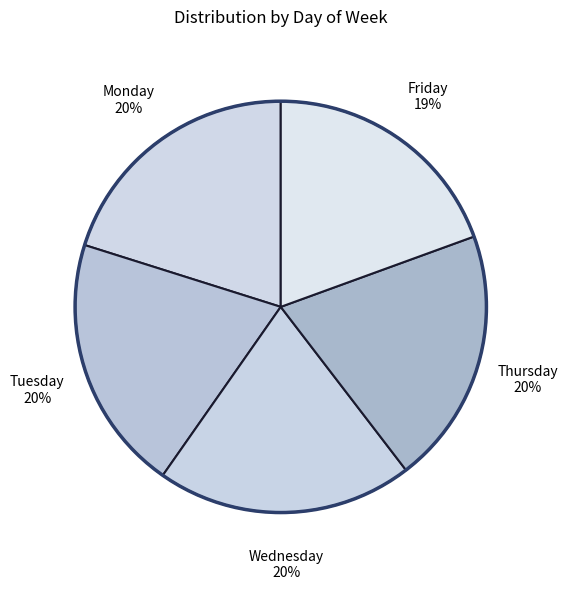

How many slices are in this pie chart?

5